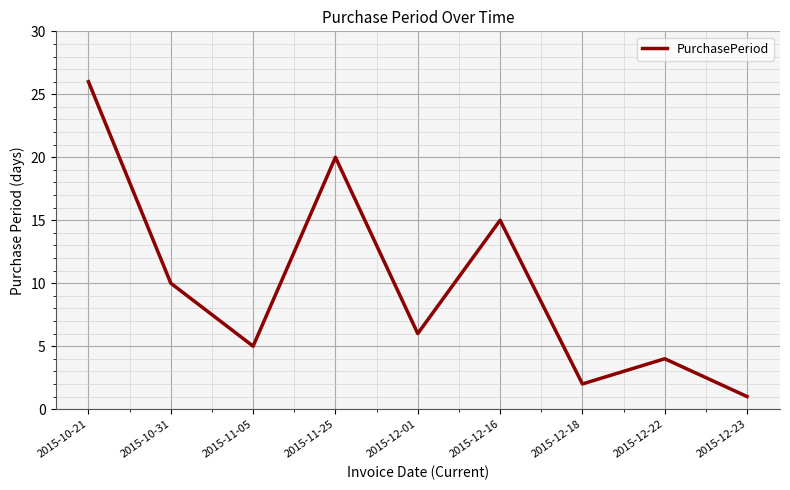

How many categories are shown in the chart?

9